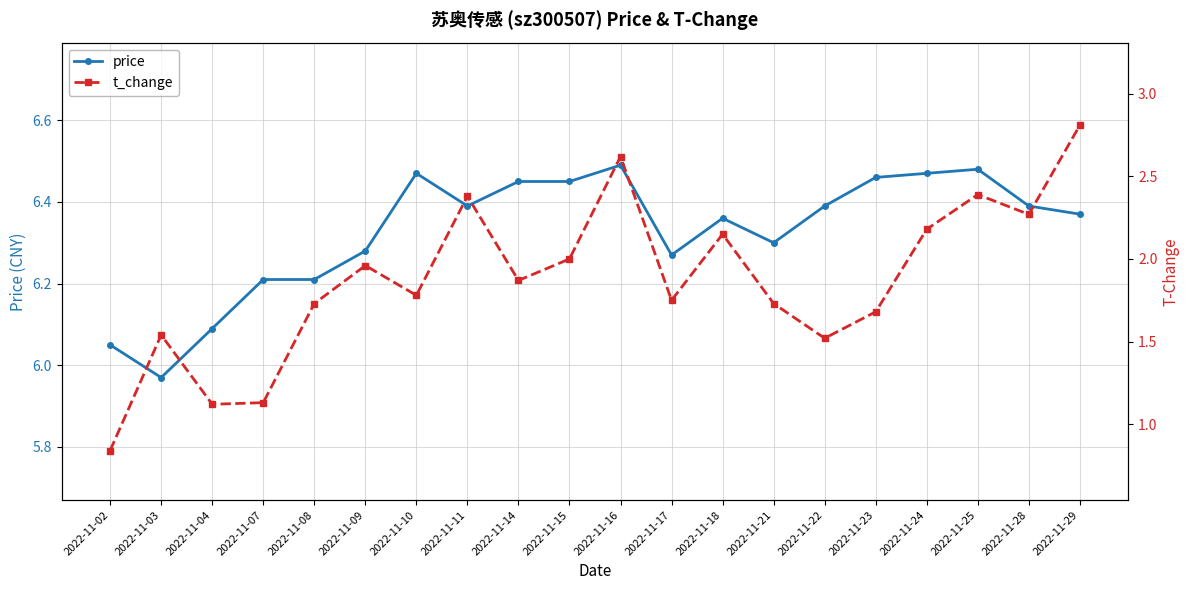

Reading left to right, transcribe all the data shown in this chart.

price: 6.0	6.0	6.1	6.2	6.2	6.3	6.5	6.4	6.5	6.5	6.5	6.3	6.4	6.3	6.4	6.5	6.5	6.5	6.4	6.4
t_change: 0.8	1.5	1.1	1.1	1.7	2.0	1.8	2.4	1.9	2.0	2.6	1.8	2.1	1.7	1.5	1.7	2.2	2.4	2.3	2.8